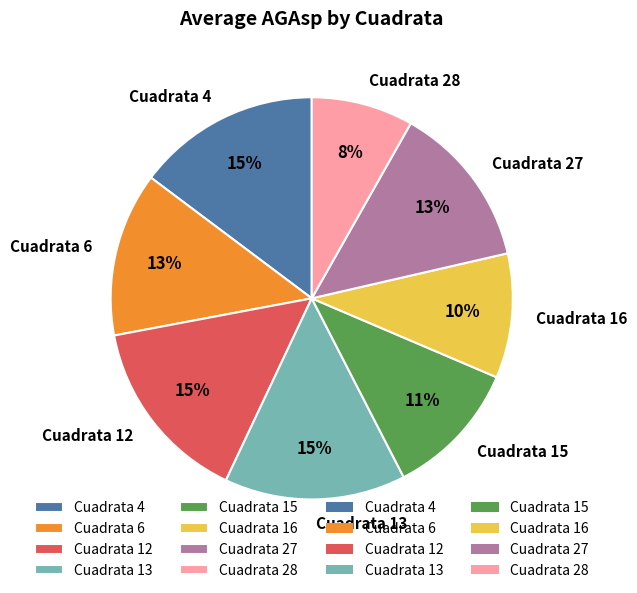

What is the smallest slice in the pie chart?

Cuadrata 28